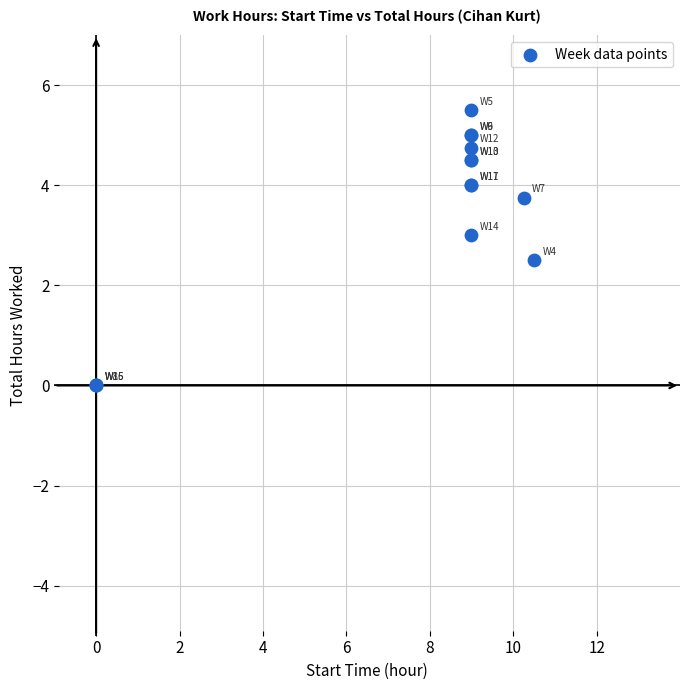

What Y value in the scatter plot is closest to 2?

2.5